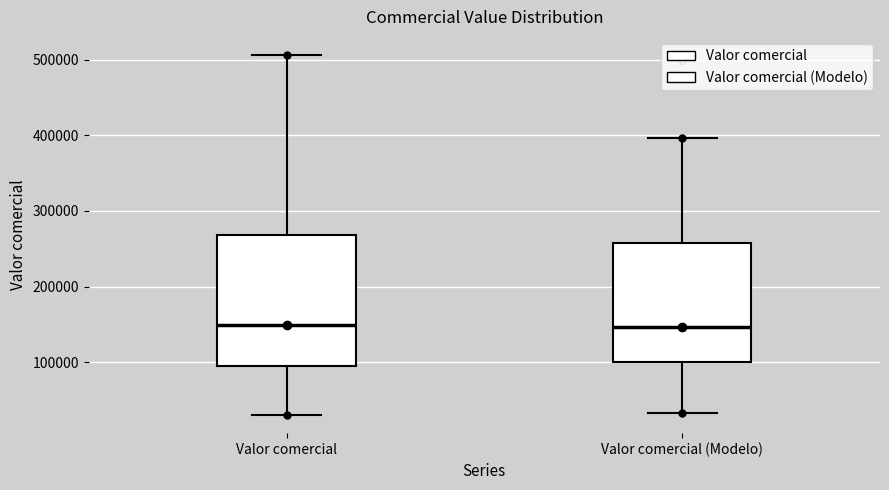

Where does the upper whisker of the box for Valor comercial end on the y-axis? The values are not printed on the chart, so give them approximately, as read against the axis.

510000